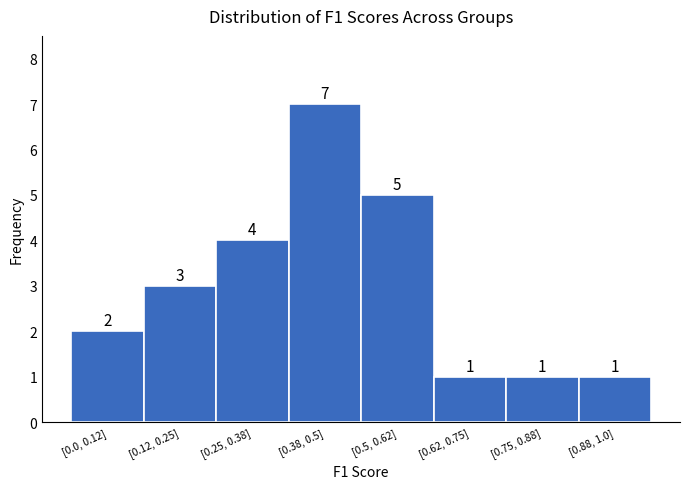

Reading left to right, what are all the values shown in this chart?

2	3	4	7	5	1	1	1